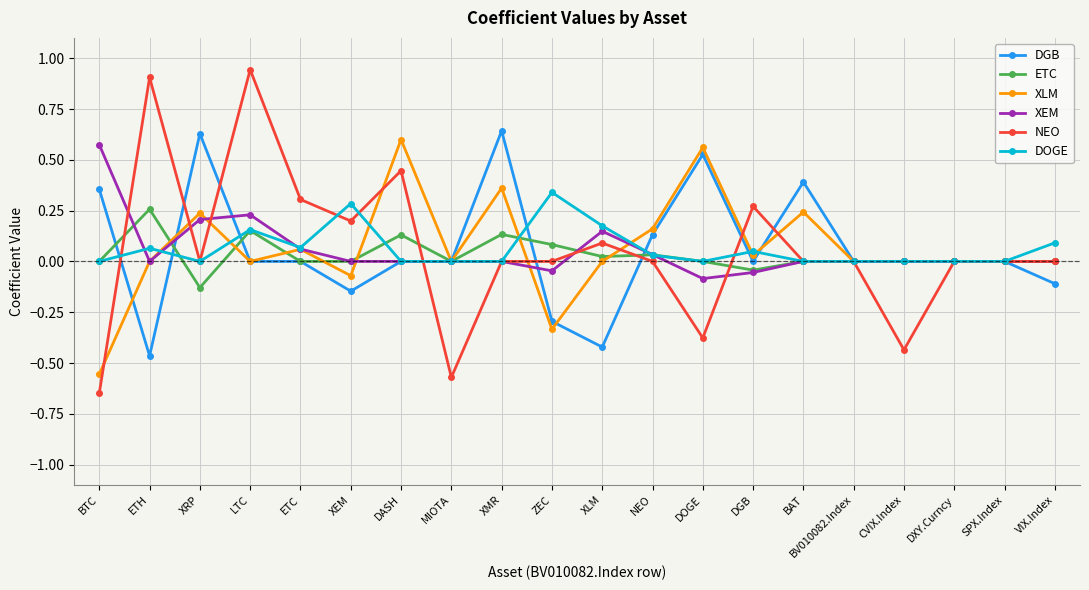

True or false: DOGE has more than 0 points higher than both neighbors.

True